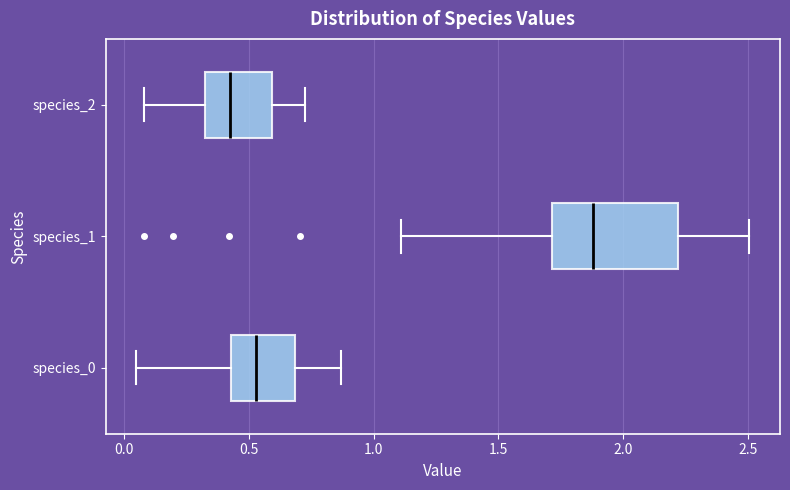

Which box is the widest, from its left edge to its right edge?

species_1